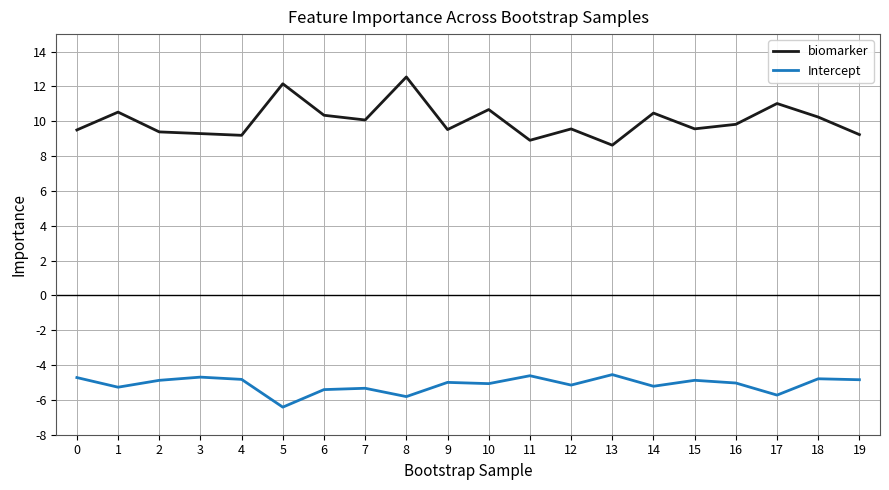

Is this an area chart (filled region under the line)?

No